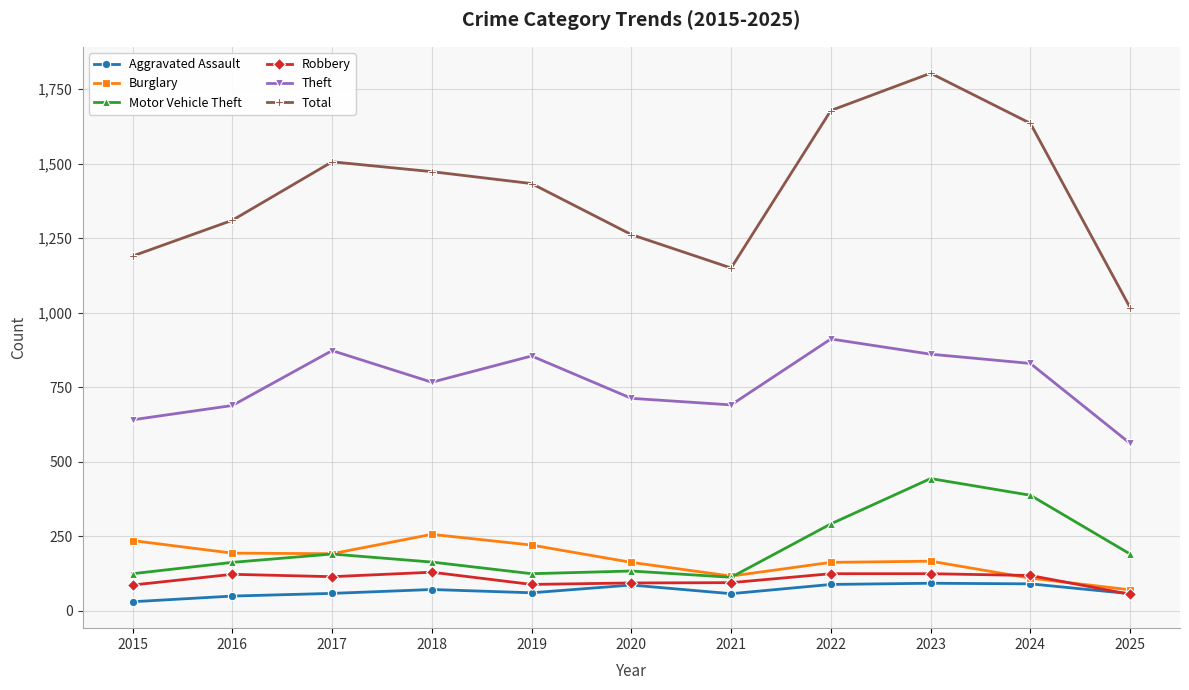

Which category has the highest value in the Burglary series?

2018